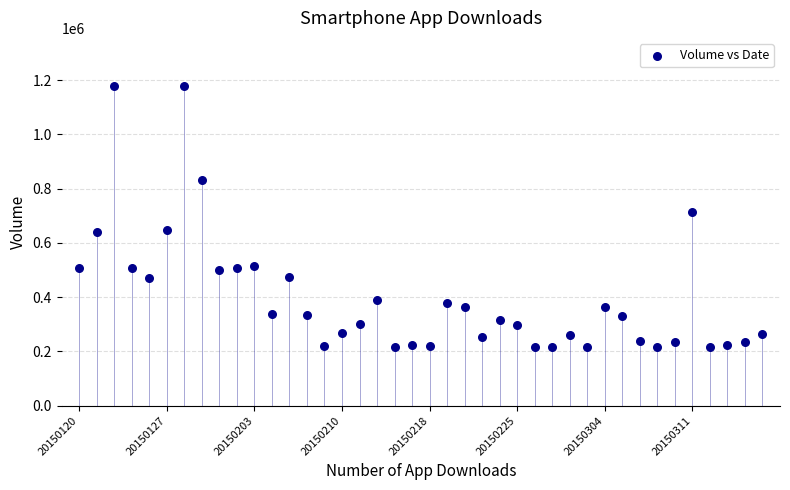

What Y value in the scatter plot is closest to 697052?

713703